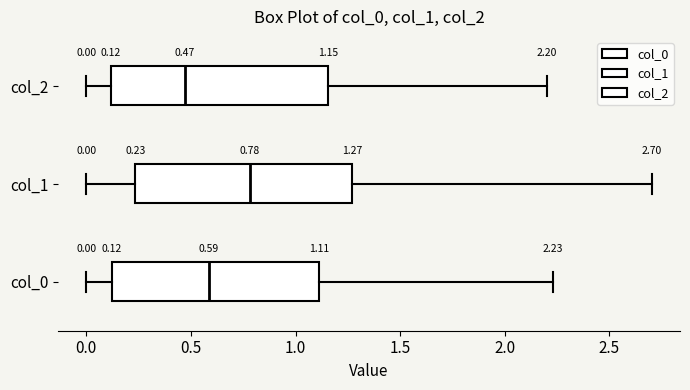

Which box's median line is the furthest to the left?

col_2